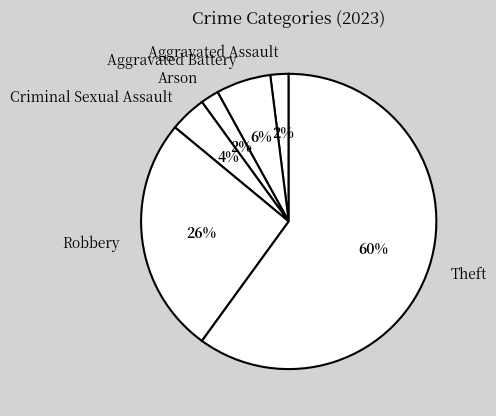

What is the largest slice in the pie chart?

Theft